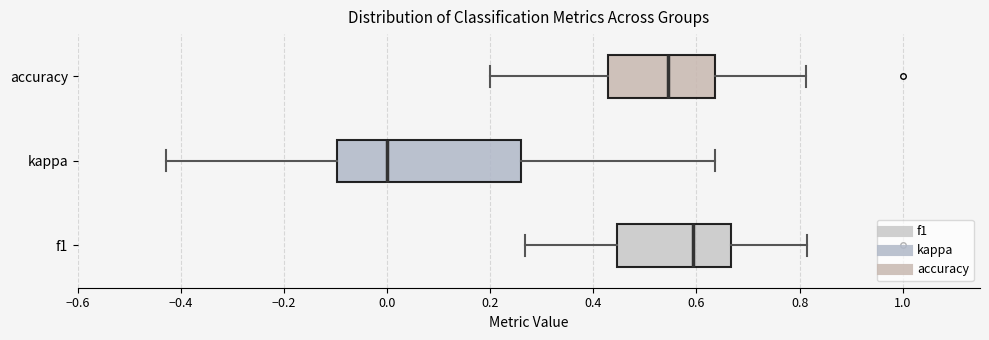

Reading bottom to top, transcribe this box plot: for each box, give where its median line is, the range the box spans, and where its two whiskers end, as read against the x-axis. The values are not printed on the chart, so give them approximately, as read against the axis.

f1: median 0.60, box 0.44 to 0.66, whiskers 0.26 to 0.82
kappa: median 0.00, box -0.10 to 0.26, whiskers -0.42 to 0.64
accuracy: median 0.54, box 0.42 to 0.64, whiskers 0.20 to 0.82